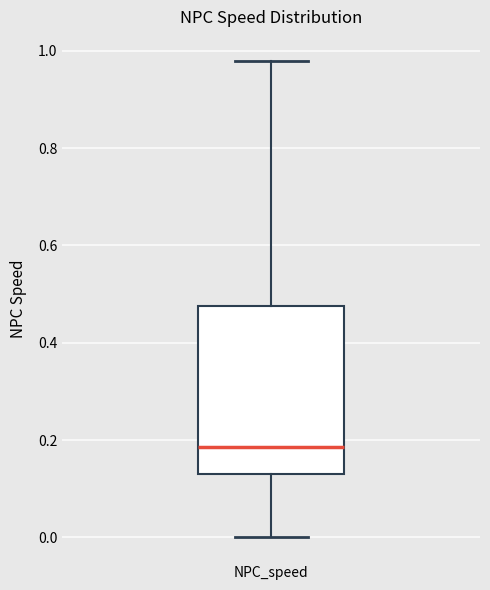

Transcribe this box plot: give where the median line is, the range the box spans, and where the two whiskers end, as read against the y-axis. The values are not printed on the chart, so give them approximately, as read against the axis.

median 0.18, box 0.12 to 0.48, whiskers 0.00 to 0.98